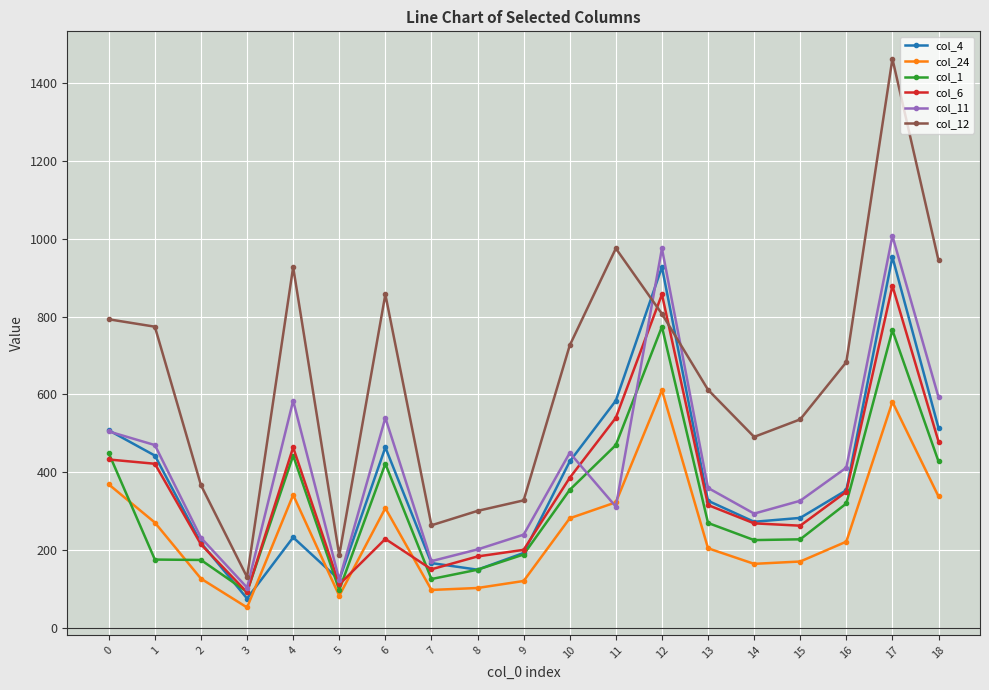

In col_12, how many points are lower than both neighbors (excluding endpoints)?

4